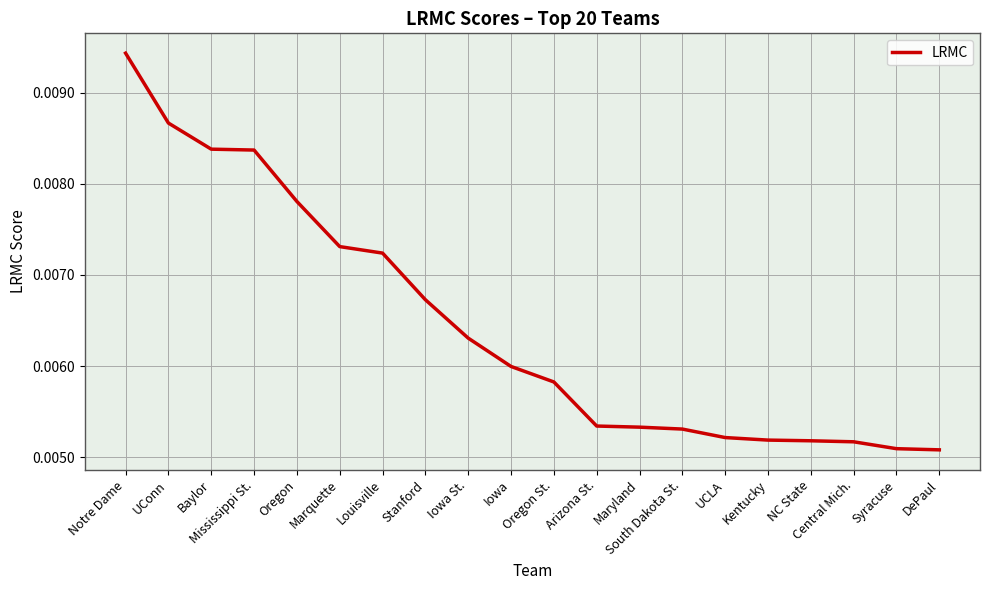

Rank the categories by value from lowest to highest.

DePaul, Syracuse, Central Mich., NC State, Kentucky, UCLA, South Dakota St., Maryland, Arizona St., Oregon St., Iowa, Iowa St., Stanford, Louisville, Marquette, Oregon, Mississippi St., Baylor, UConn, Notre Dame